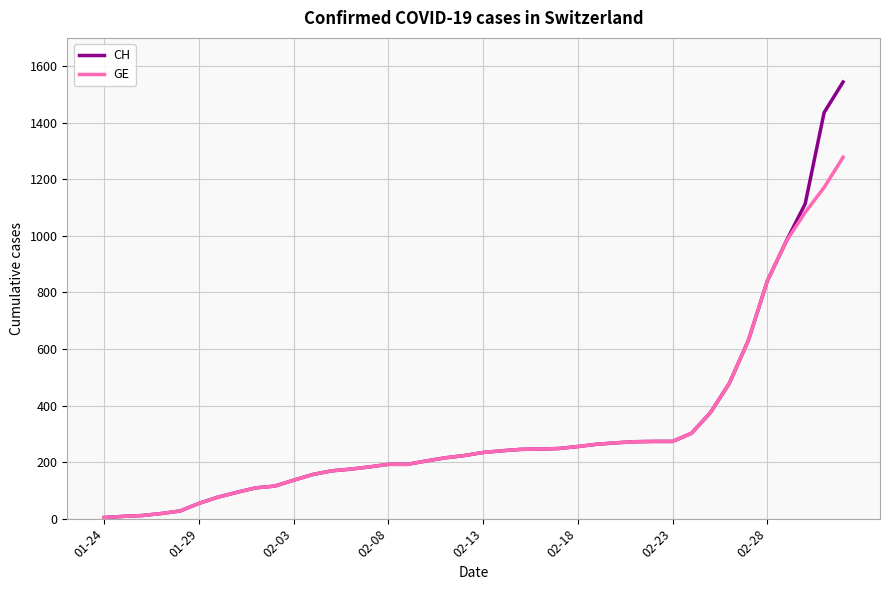

What is the maximum value for CH?

1544